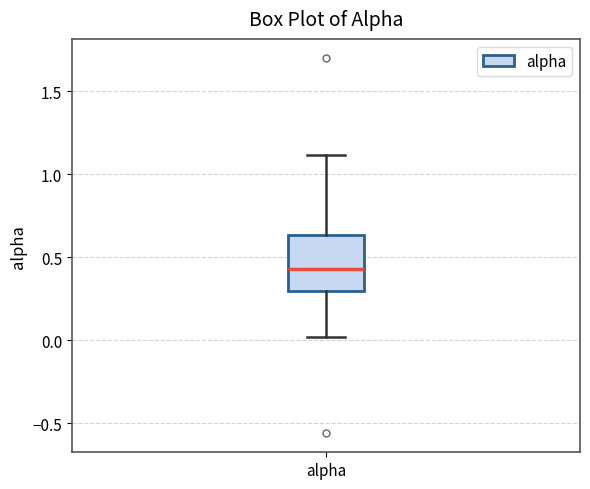

Transcribe this box plot: give where the median line is, the range the box spans, and where the two whiskers end, as read against the y-axis. The values are not printed on the chart, so give them approximately, as read against the axis.

median 0.45, box 0.30 to 0.65, whiskers 0.00 to 1.10